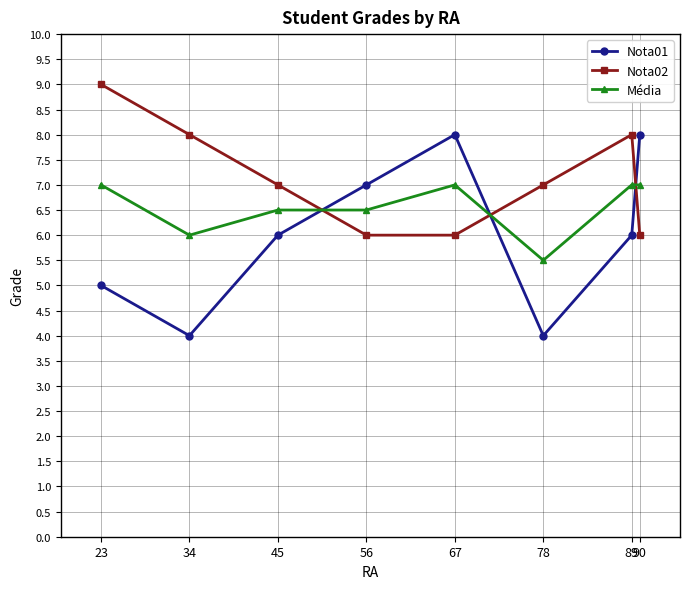

What is the total value across all series at 78?

16.5